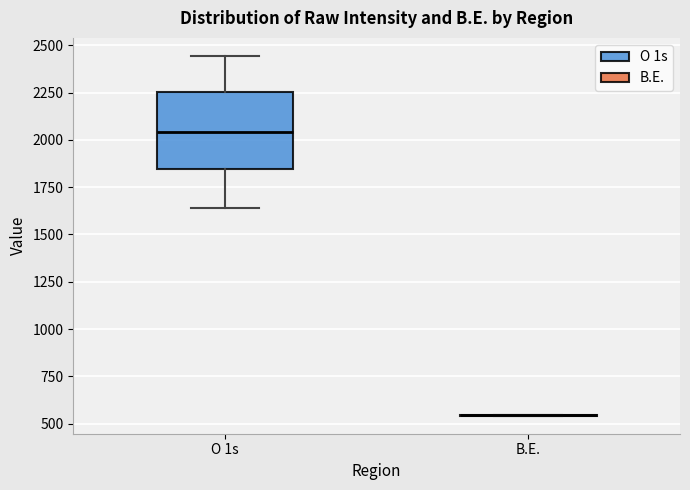

Comparing the boxes themselves (not the whiskers), which one is the tallest?

O 1s